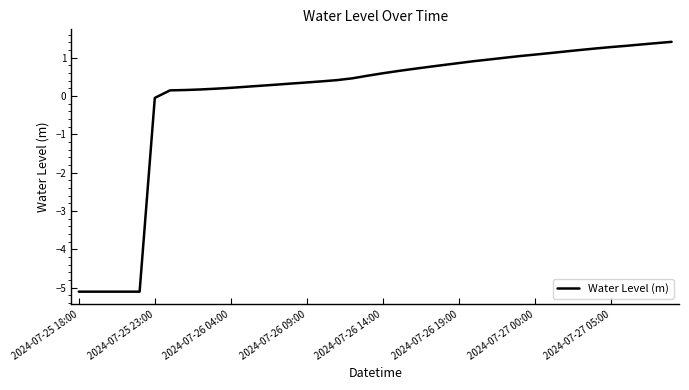

What is the difference between the maximum and minimum values?

6.5